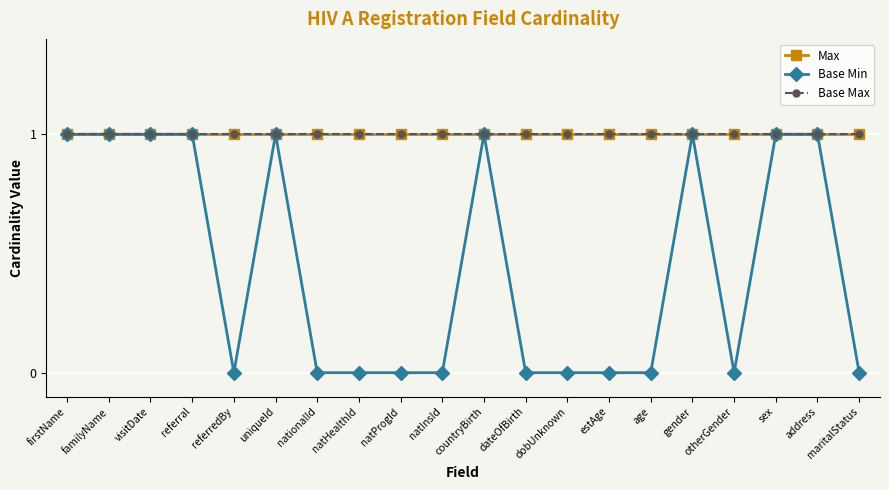

What value does the Max series have at countryBirth?

1